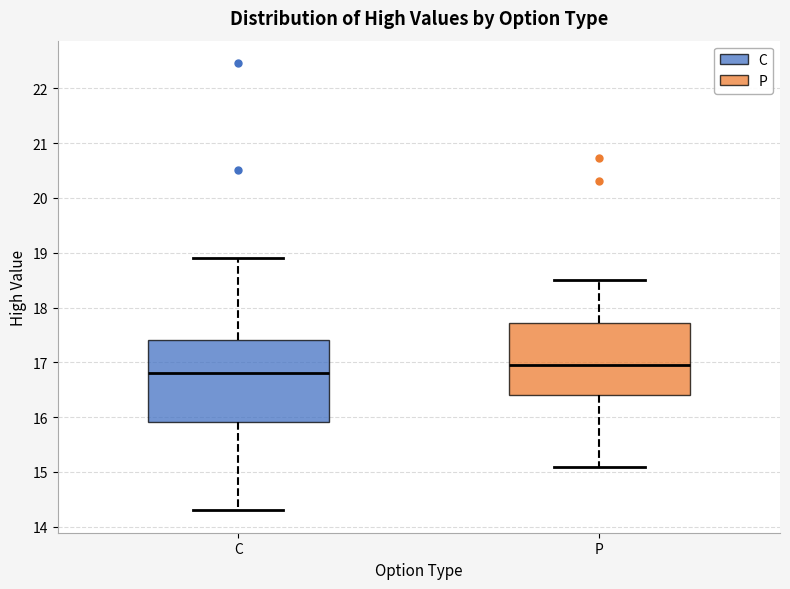

Where does the median line of the box for C sit on the y-axis? The values are not printed on the chart, so give them approximately, as read against the axis.

16.8